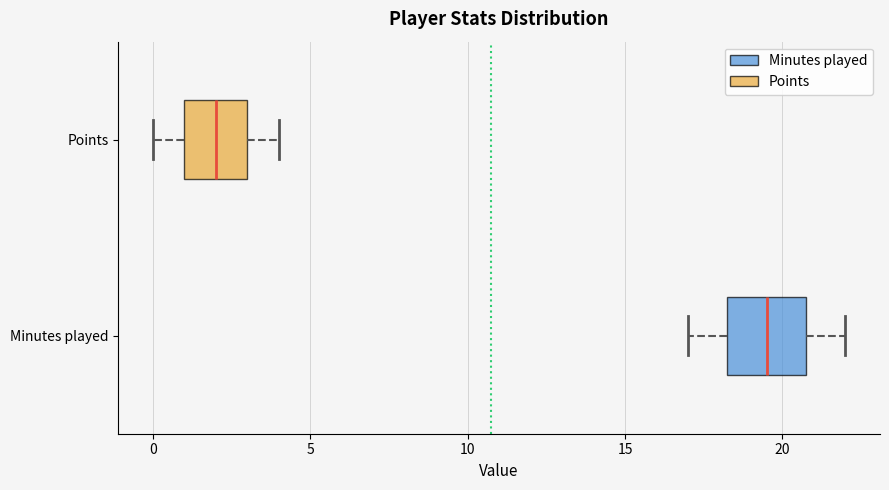

Comparing the boxes themselves (not the whiskers), which one is the widest?

Minutes played